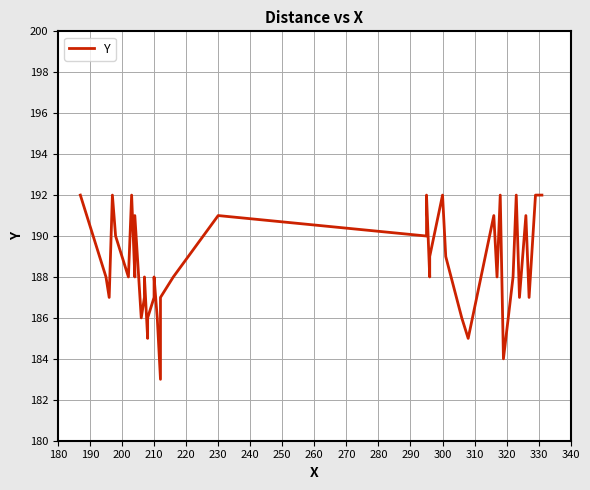

How many data points does each series have?

40